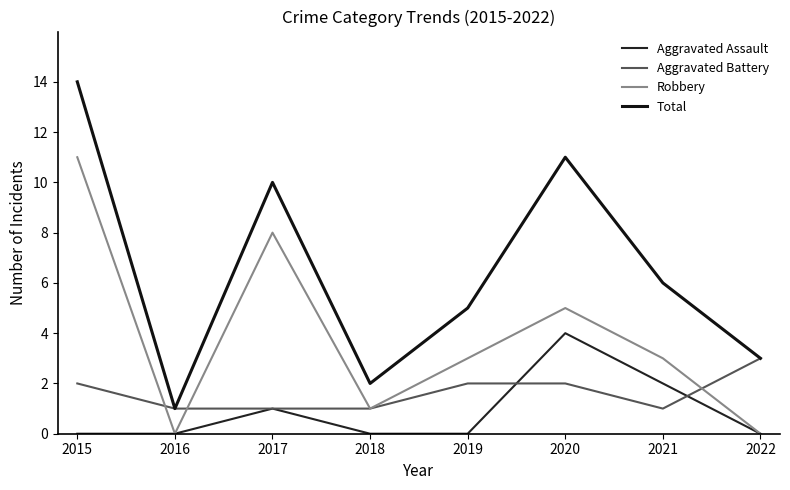

How many lines are shown in the chart?

4